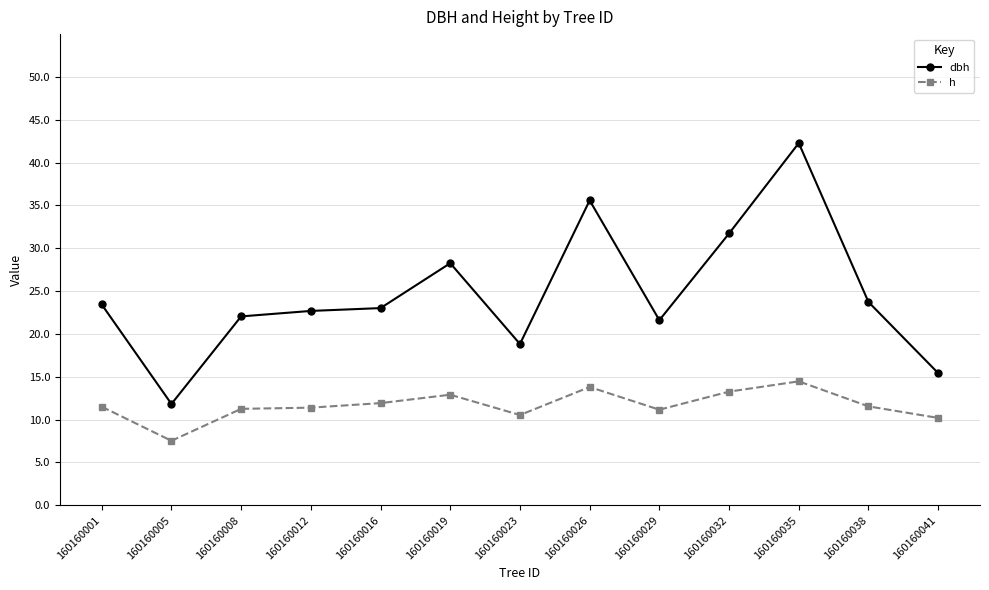

The dbh series shows 51.9 at 160160026. True or false?

False